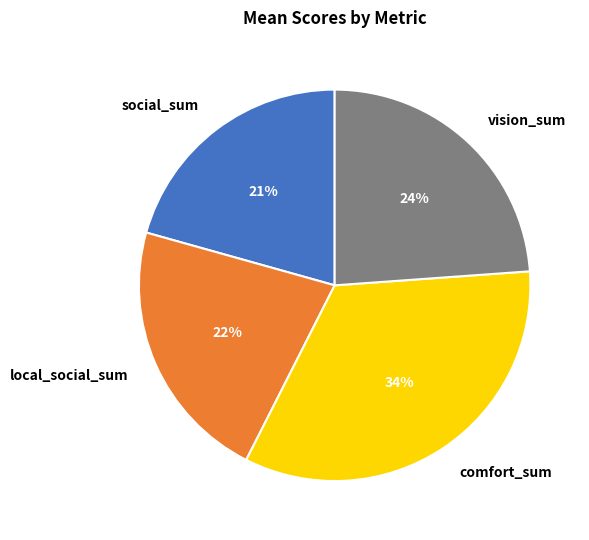

How many slices are in this pie chart?

4